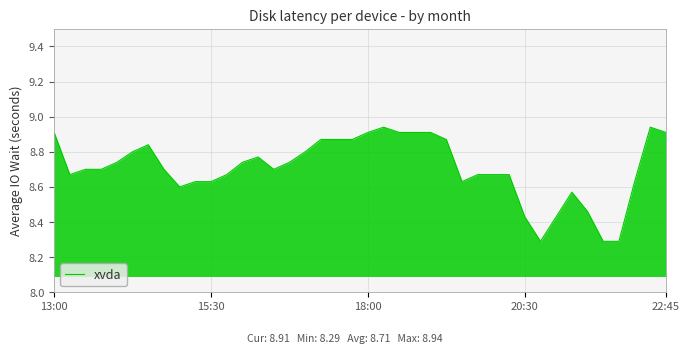

What is the minimum value shown in the chart?

8.3